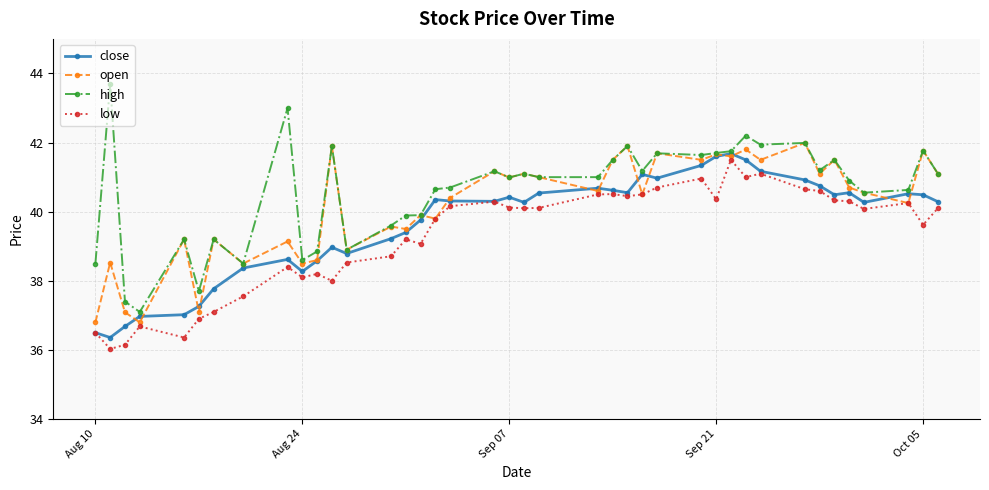

True or false: high and low cross at least once.

False